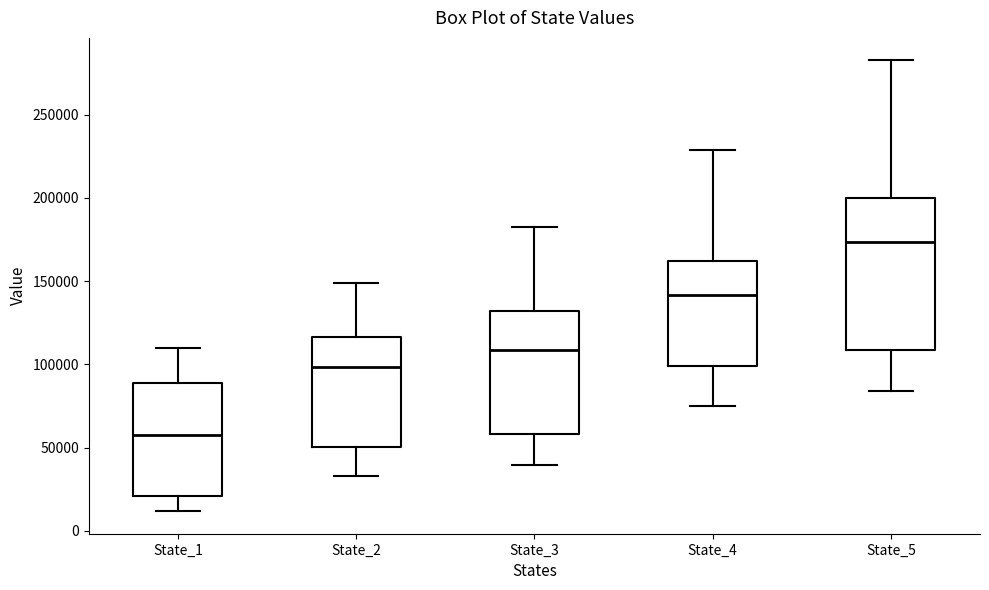

Comparing the boxes themselves (not the whiskers), which one is the tallest?

State_5